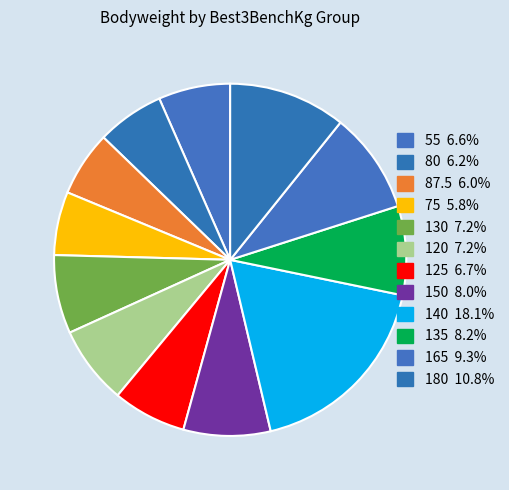

Which category has the smallest portion of the pie?

75